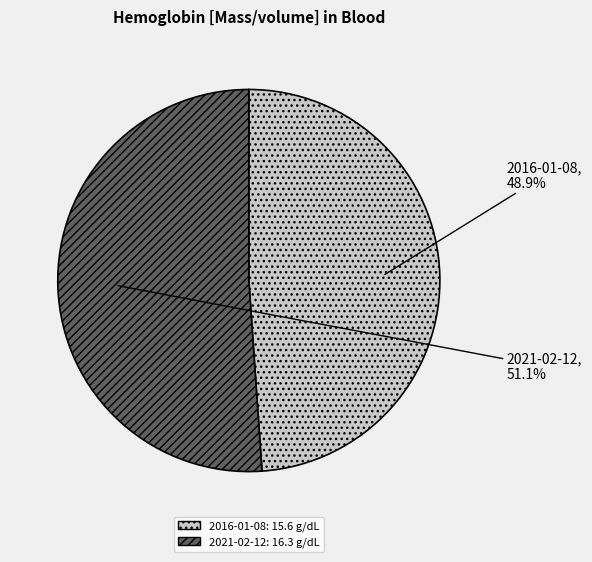

Is there any slice that represents more than half of the pie?

Yes